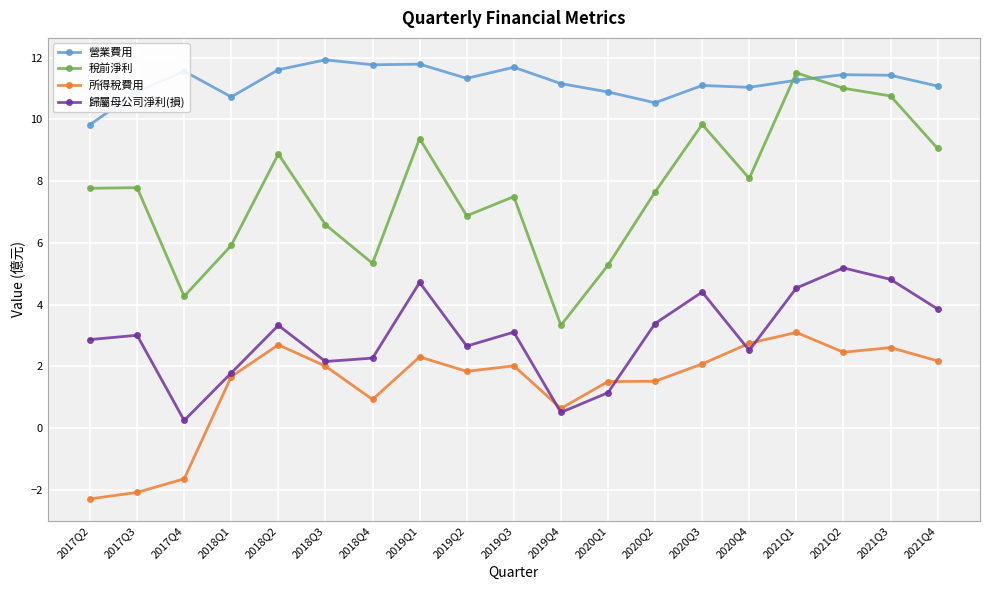

Is this an area chart (filled region under the line)?

No